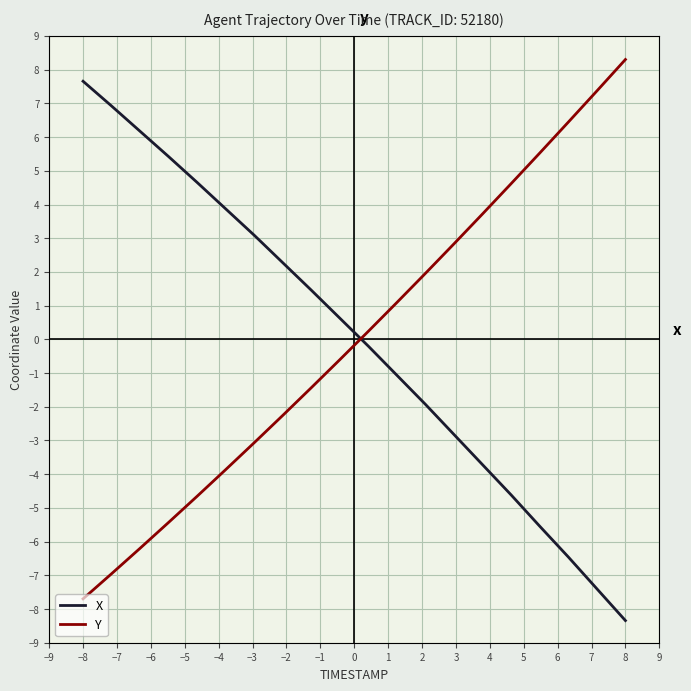

What is the minimum value for Y?

-7.7